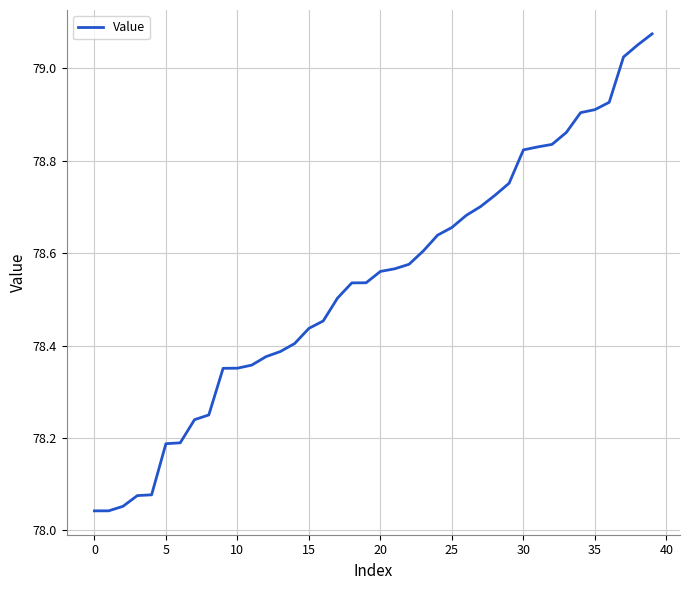

How many categories are shown in the chart?

40